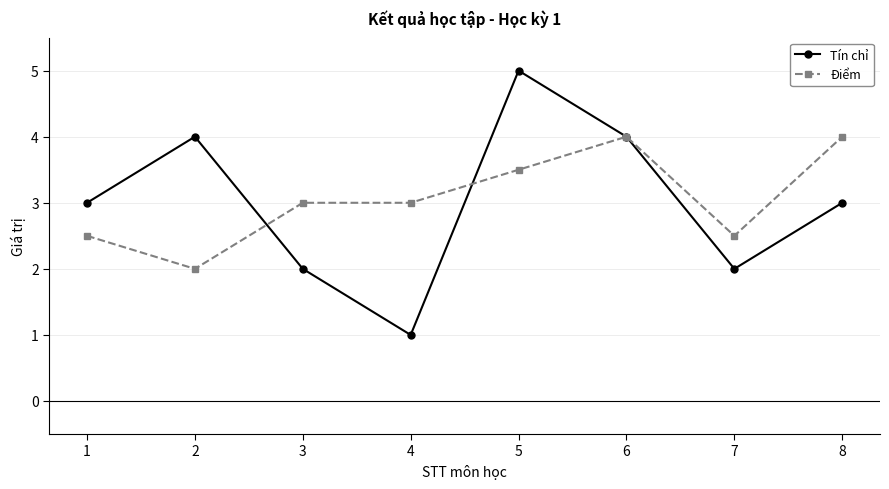

Which series changed the most between 1 and 5?

Tín chỉ